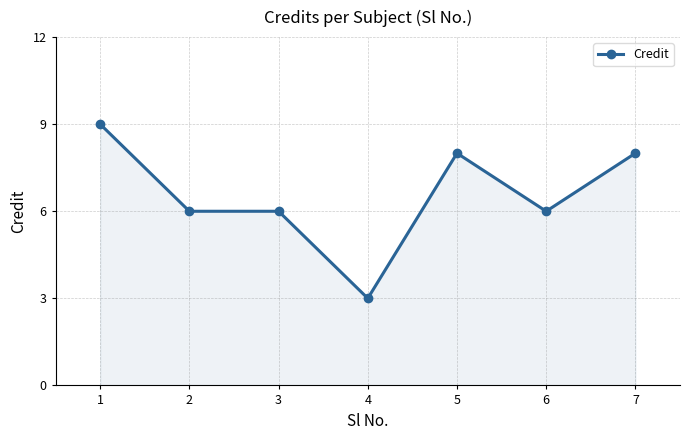

Reading right to left, what are all the values shown in this chart?

7=8	6=6	5=8	4=3	3=6	2=6	1=9